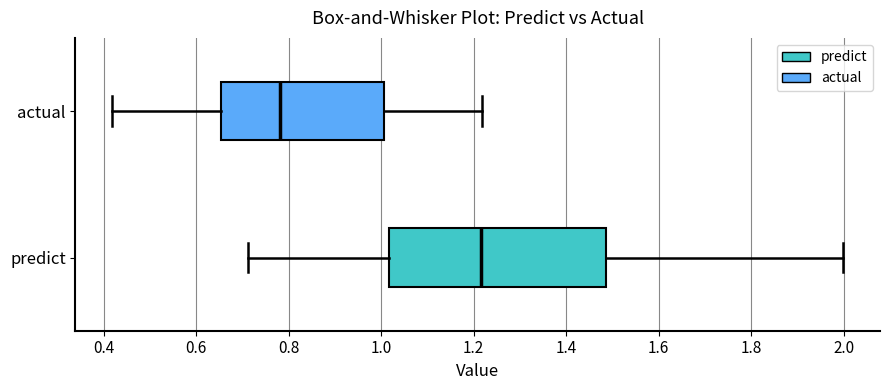

Which box has the furthest to the left median line?

actual